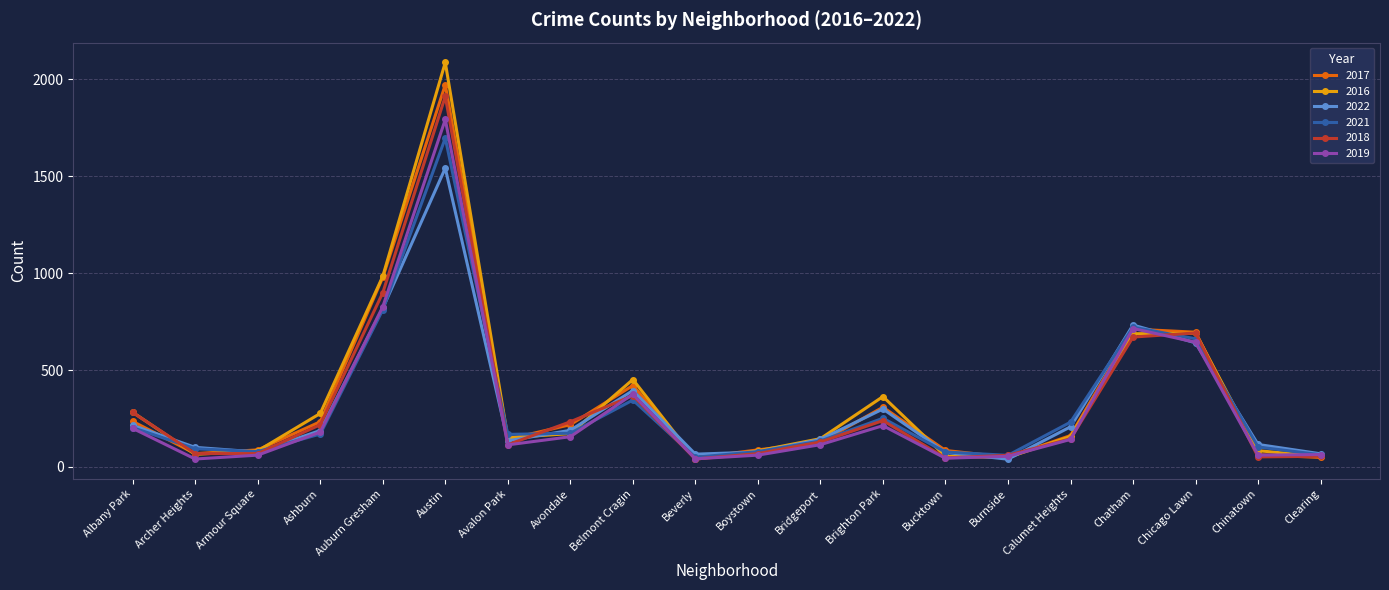

True or false: 2018 has a value of 91 at Belmont Cragin.

False